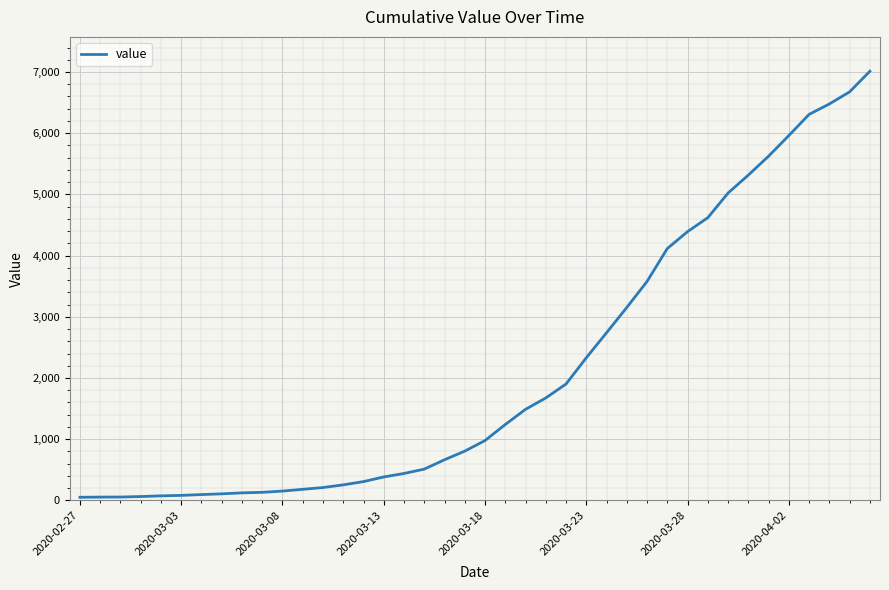

What is the difference between the second highest and second lowest values?

6622